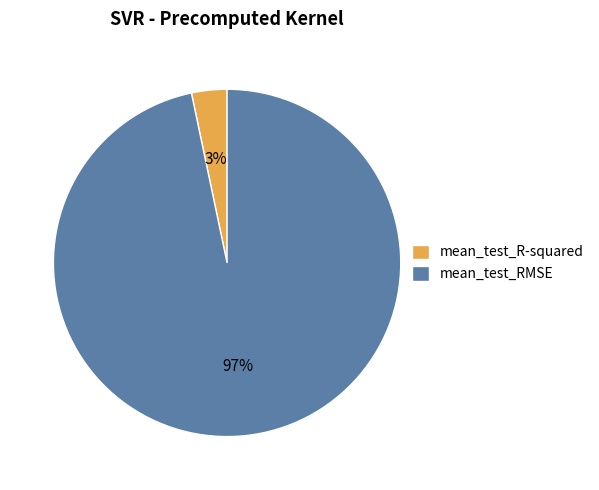

Count the number of slices in the pie.

2